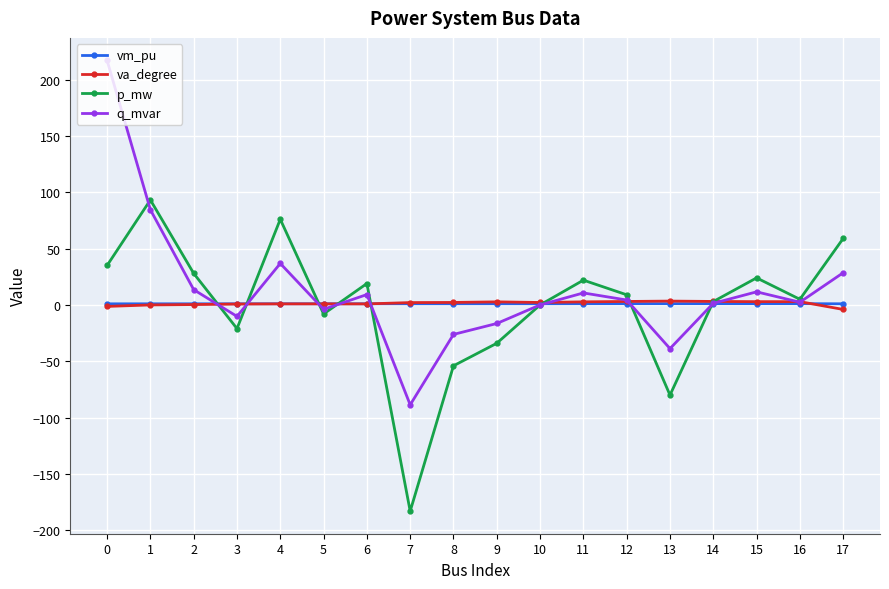

At which category does q_mvar reach its first local peak?

4